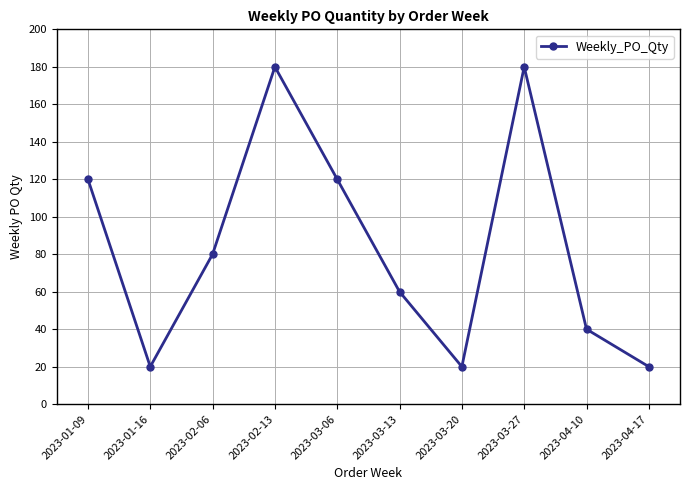

Reading left to right, what are all the values shown in this chart?

2023-01-09=120	2023-01-16=20	2023-02-06=80	2023-02-13=180	2023-03-06=120	2023-03-13=60	2023-03-20=20	2023-03-27=180	2023-04-10=40	2023-04-17=20